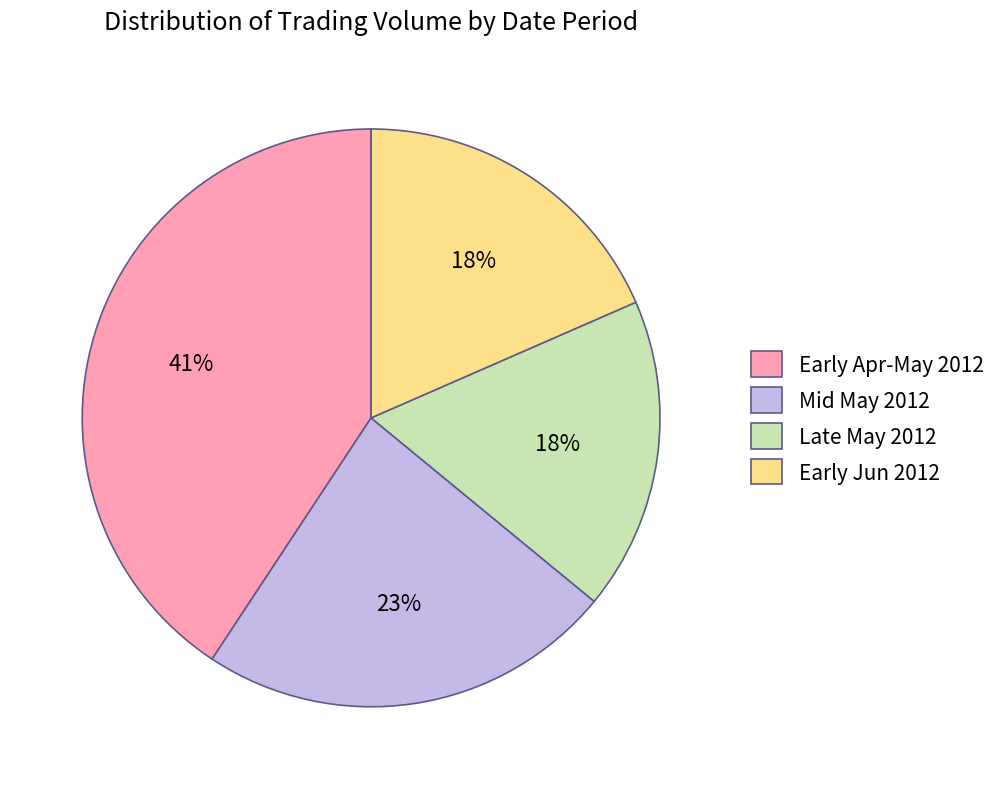

To the nearest percent, what portion does Late May 2012 represent?

18%